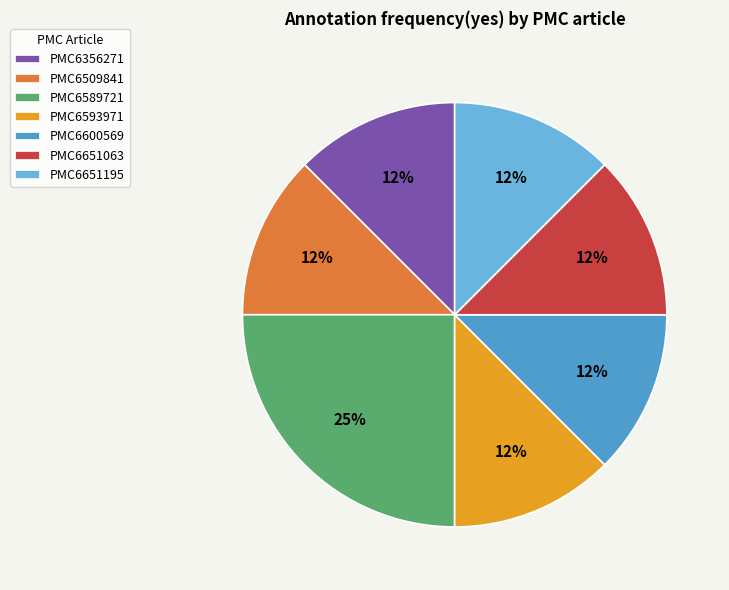

True or false: PMC6509841 accounts for 19% of the total.

False